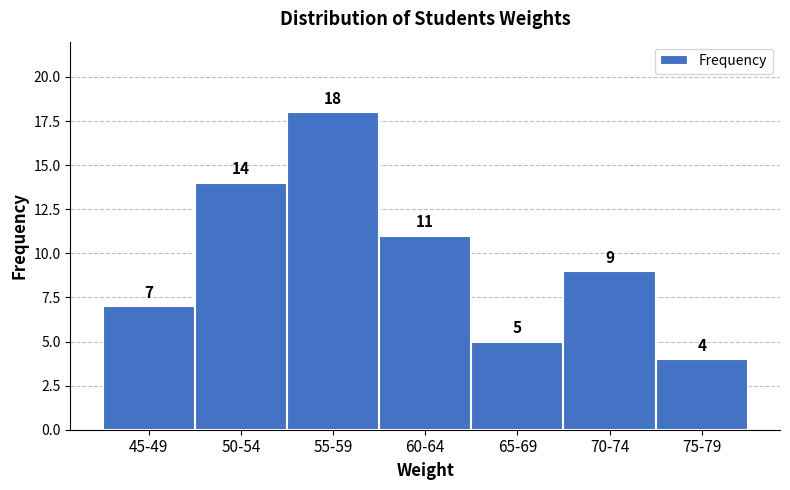

Reading left to right, extract all data points from this chart.

45-49=7	50-54=14	55-59=18	60-64=11	65-69=5	70-74=9	75-79=4